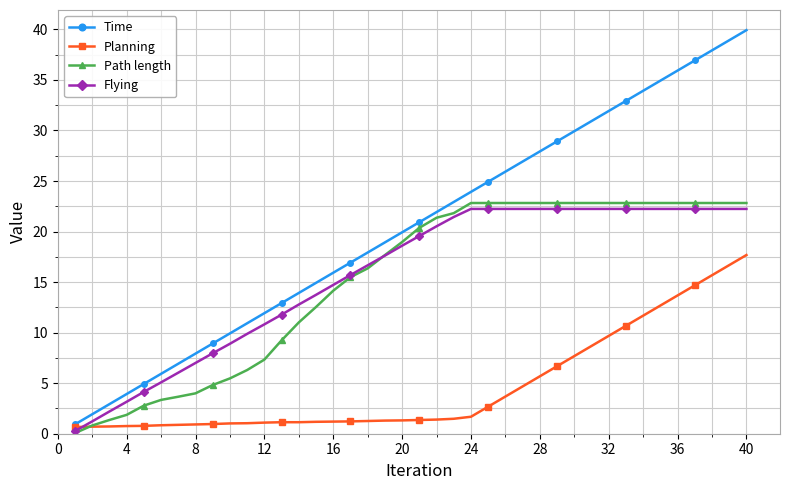

Which series has the widest spread of values?

Time